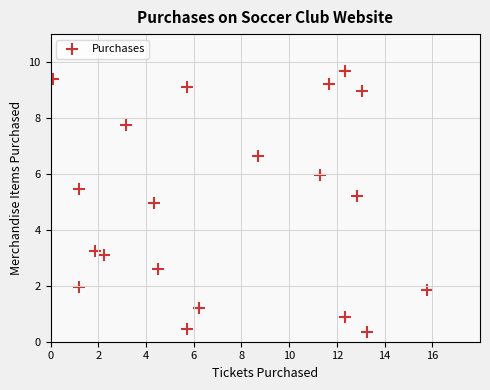

What is the range of X values (max minus min)?

15.7